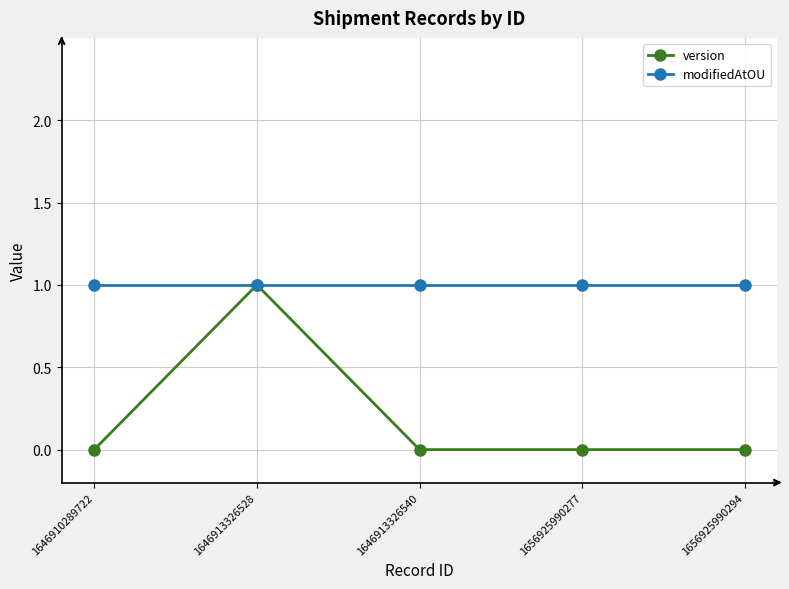

True or false: modifiedAtOU has more than 2 interior local peaks.

False